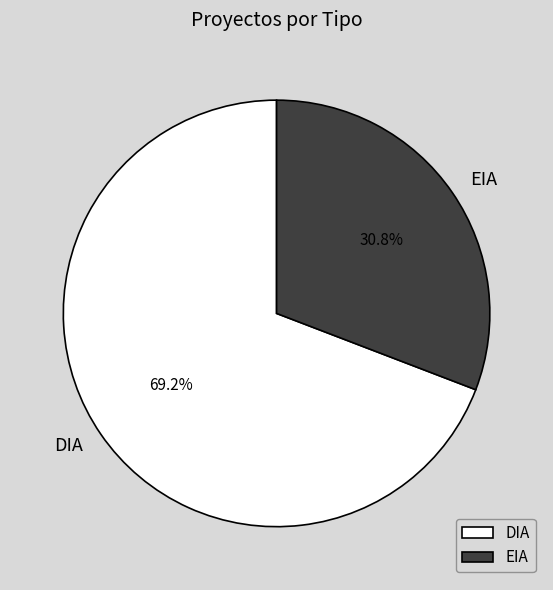

Approximately how many times larger is the value at EIA compared to DIA?

0.4